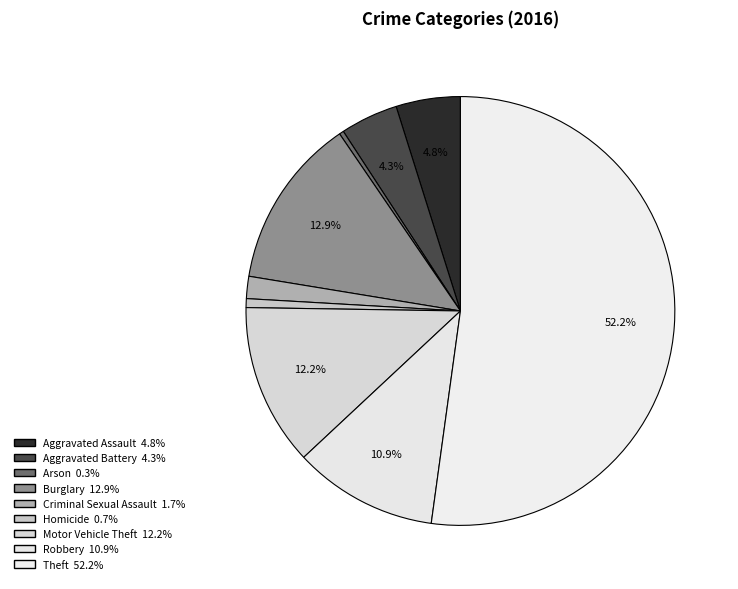

Which category has the biggest portion of the pie?

Theft